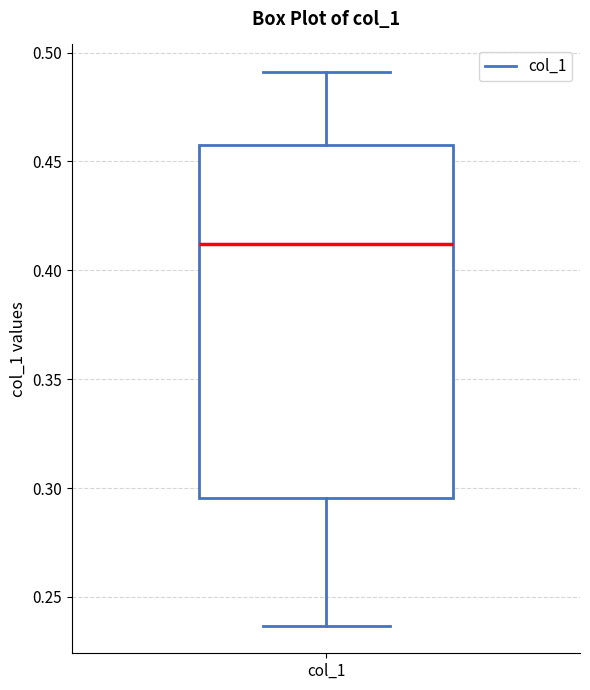

Transcribe this box plot: give where the median line is, the range the box spans, and where the two whiskers end, as read against the y-axis. The values are not printed on the chart, so give them approximately, as read against the axis.

median 0.410, box 0.295 to 0.455, whiskers 0.235 to 0.490